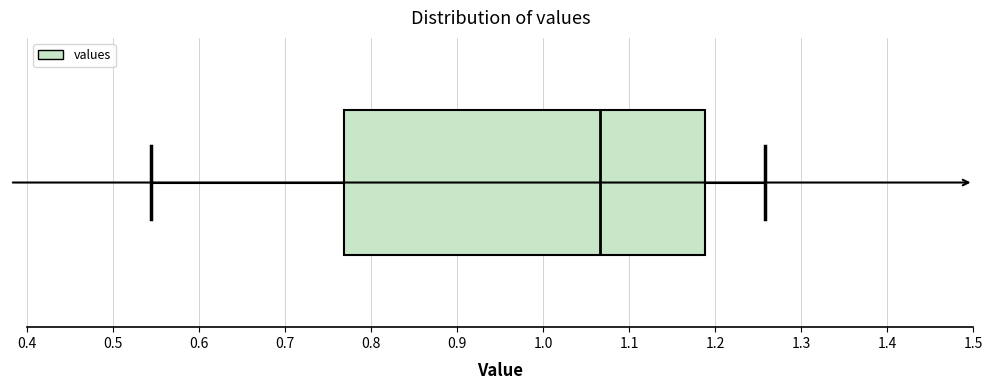

Where is the left edge of the box on the x-axis? The values are not printed on the chart, so give them approximately, as read against the axis.

0.77